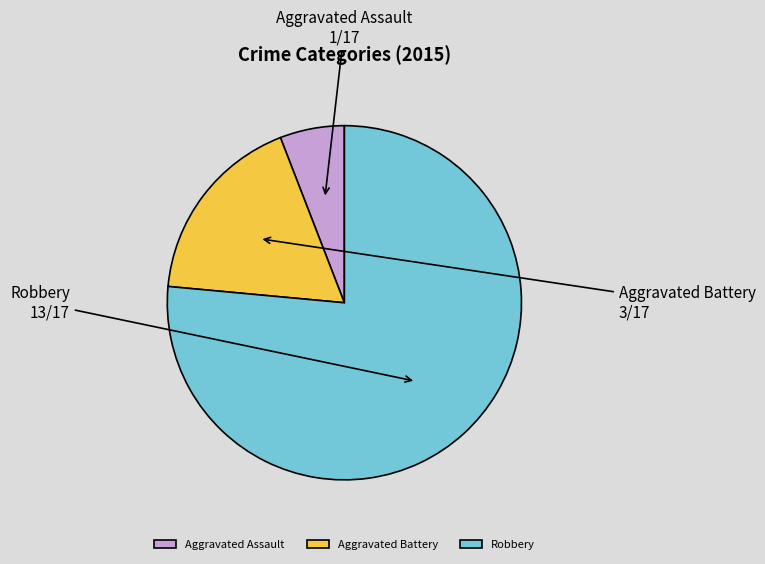

What is the change in value from Aggravated Battery to Robbery?

+10